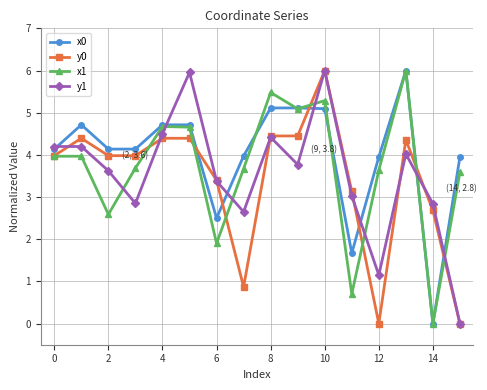

What are all the series names shown in the legend?

x0, y0, x1, y1